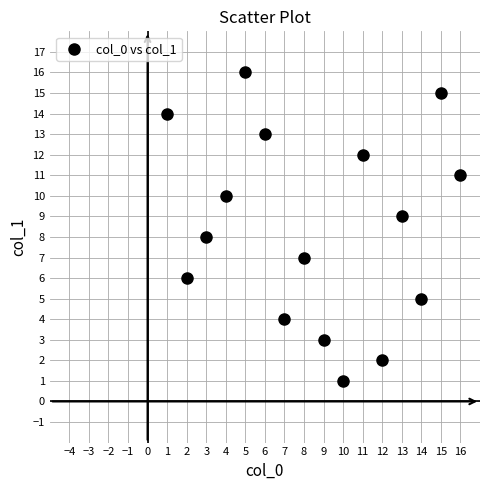

What is the range of Y values (max minus min)?

15